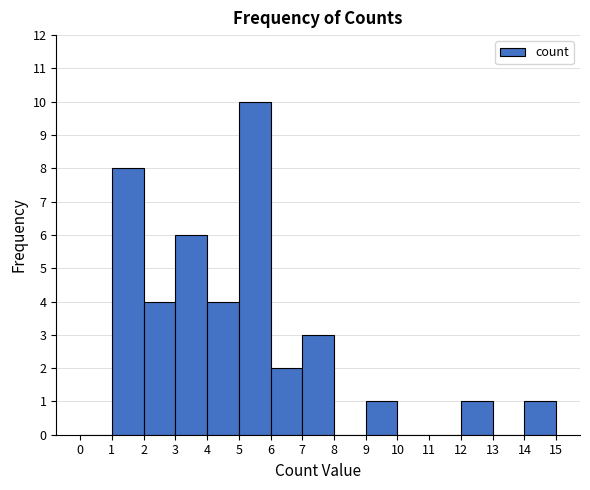

How tall is the bar that spans 7 to 8 on the x-axis? The values are not printed on the chart, so give them approximately, as read against the axis.

3